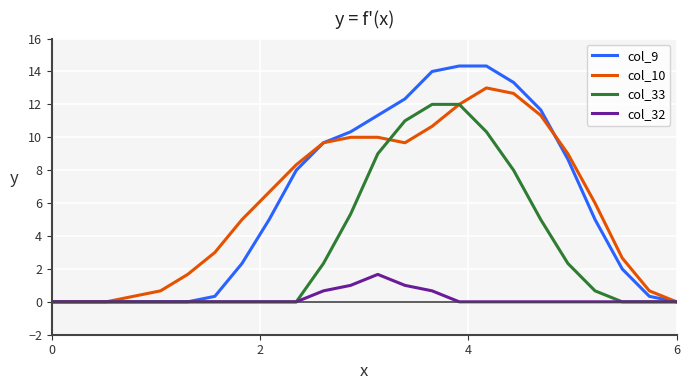

Which series has the widest spread of values?

col_9